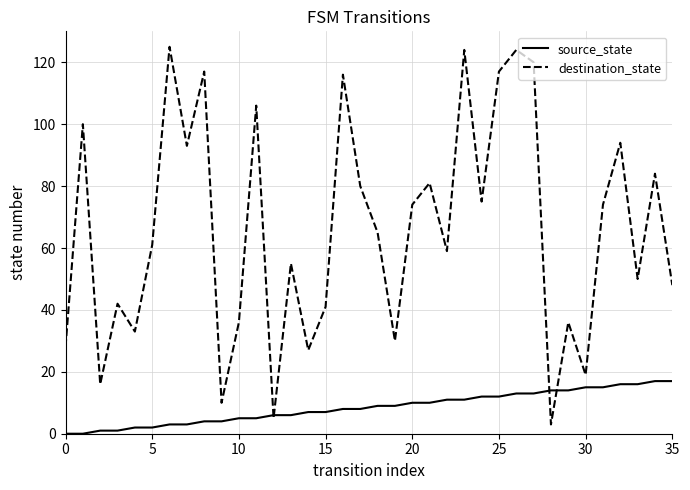

Which series has the largest total across all categories?

destination_state